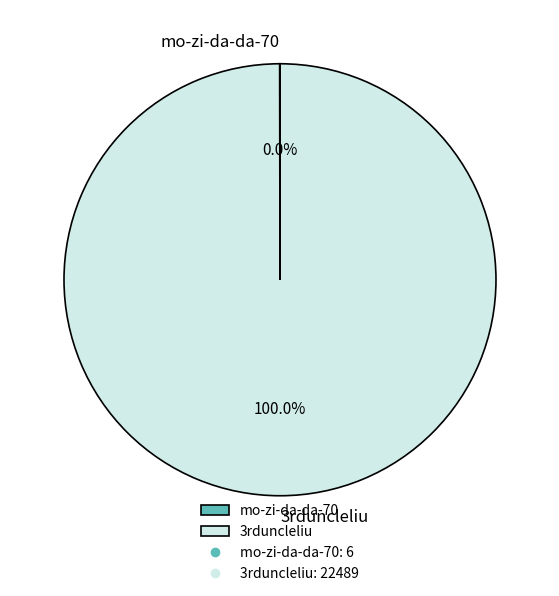

Which slice represents more than half of the pie?

3rduncleliu